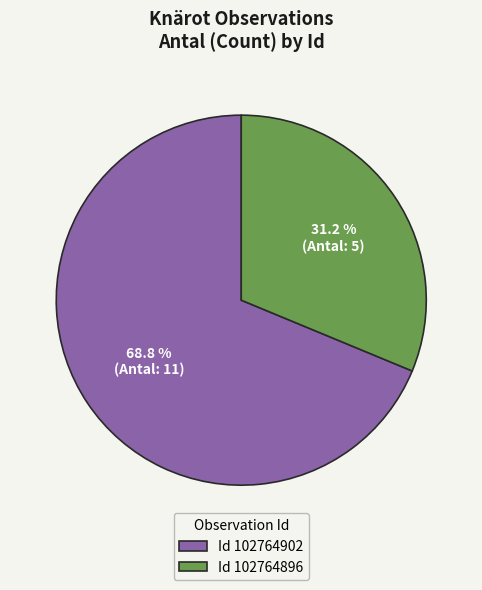

How many slices are in this pie chart?

2